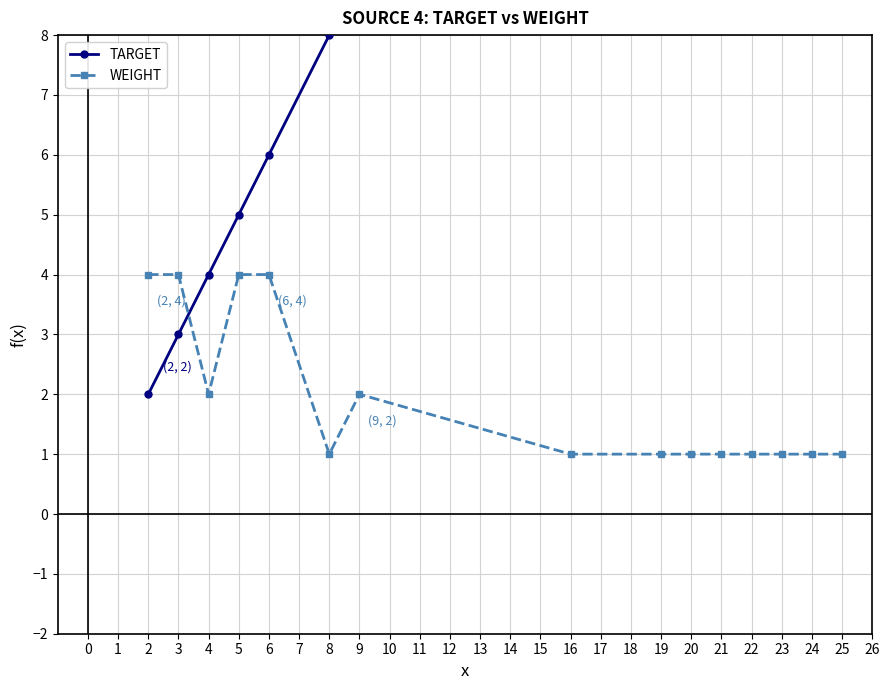

How many intersections are there between TARGET and WEIGHT?

1